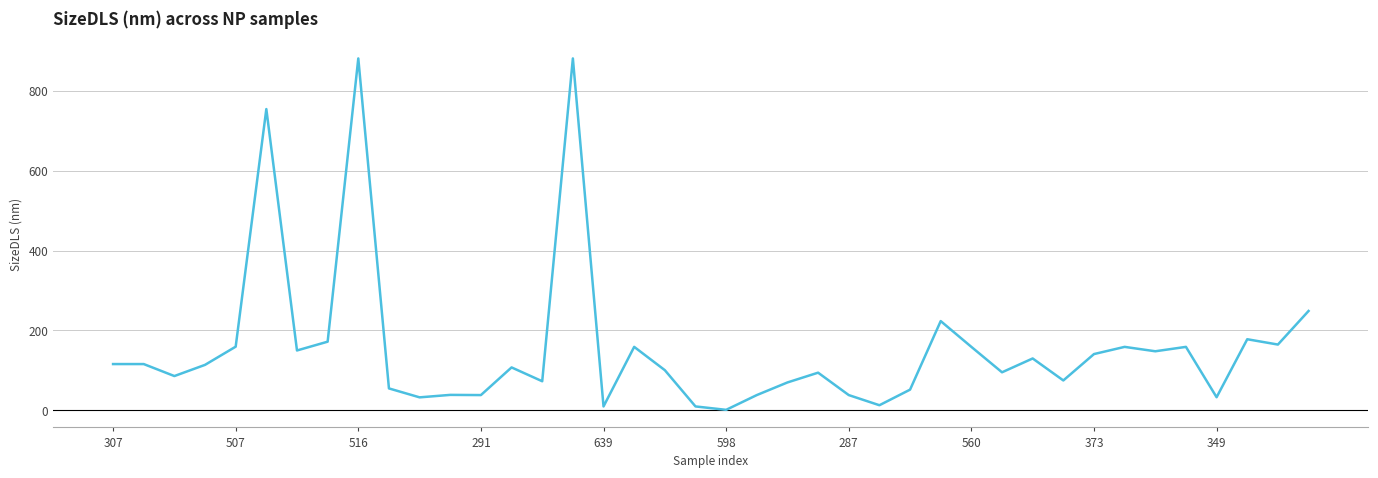

What is the maximum value shown in the chart?

880.7